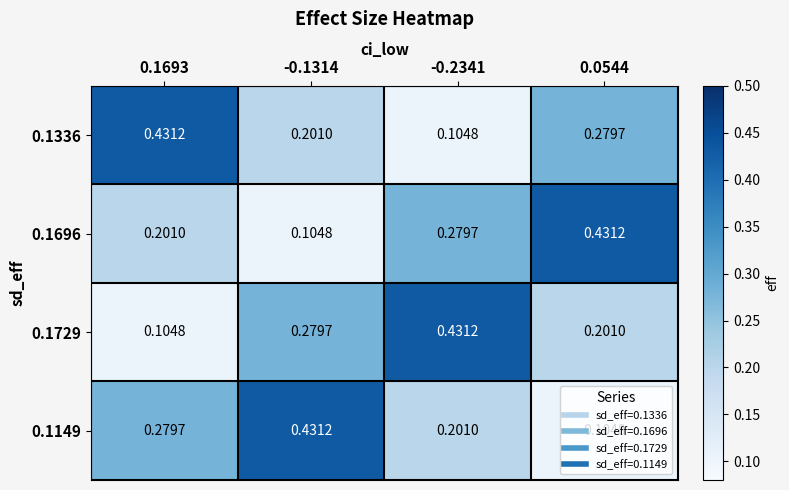

Is the value of 0.1729 at 0.0544 greater than the value of 0.1149 at 0.1693?

No